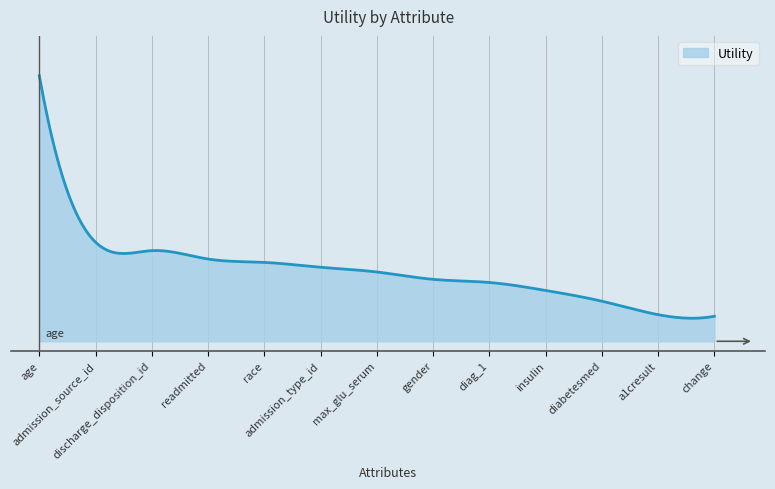

True or false: the data has more than 1 interior local peaks.

False